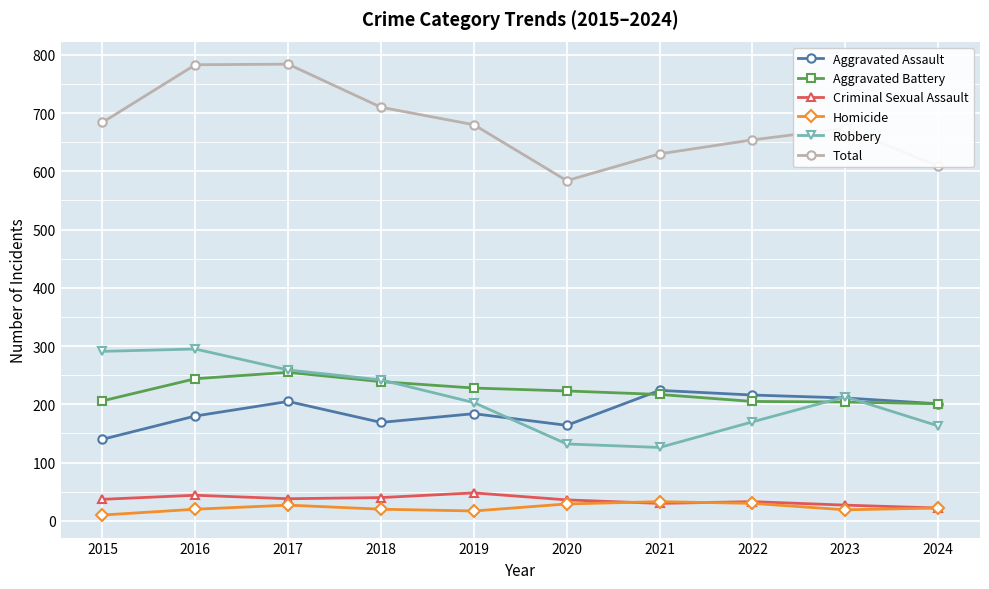

What is the minimum value shown in the chart?

10